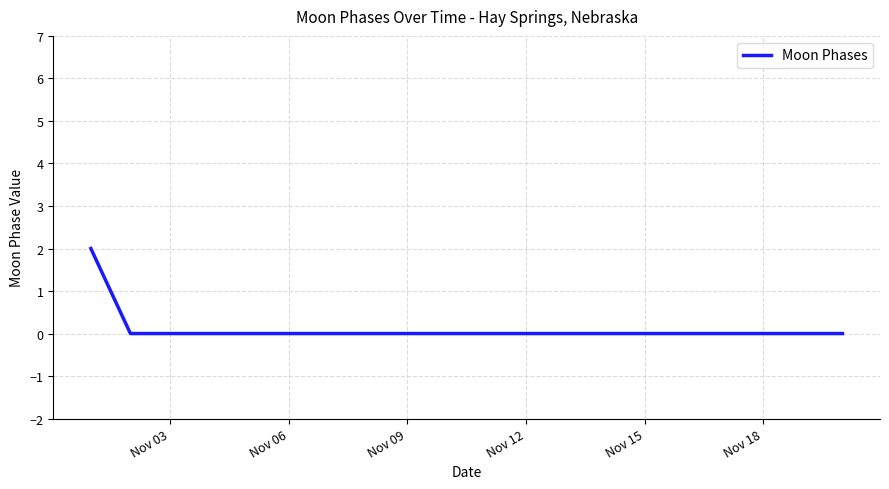

Reading right to left, what are all the values shown in this chart?

0	0	0	0	0	0	0	0	0	0	0	0	0	0	0	0	0	0	0	2